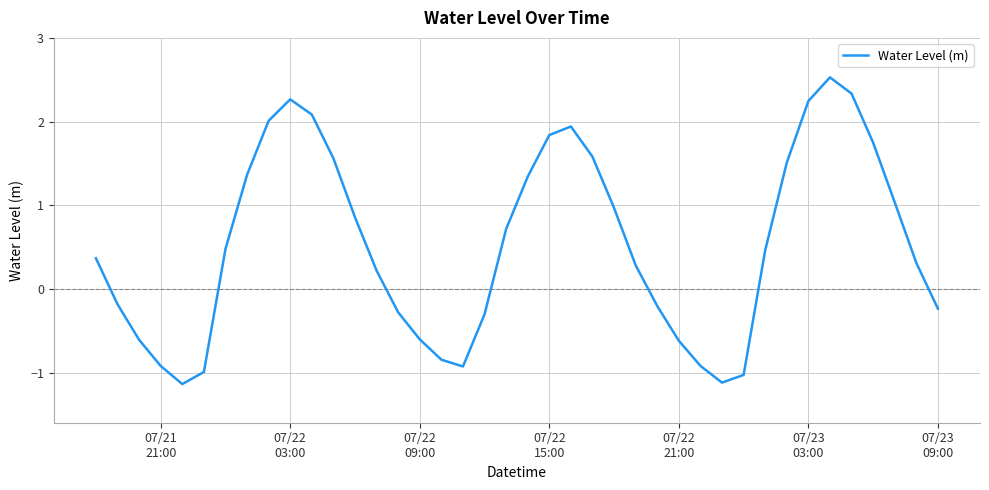

How many values are below zero?

16